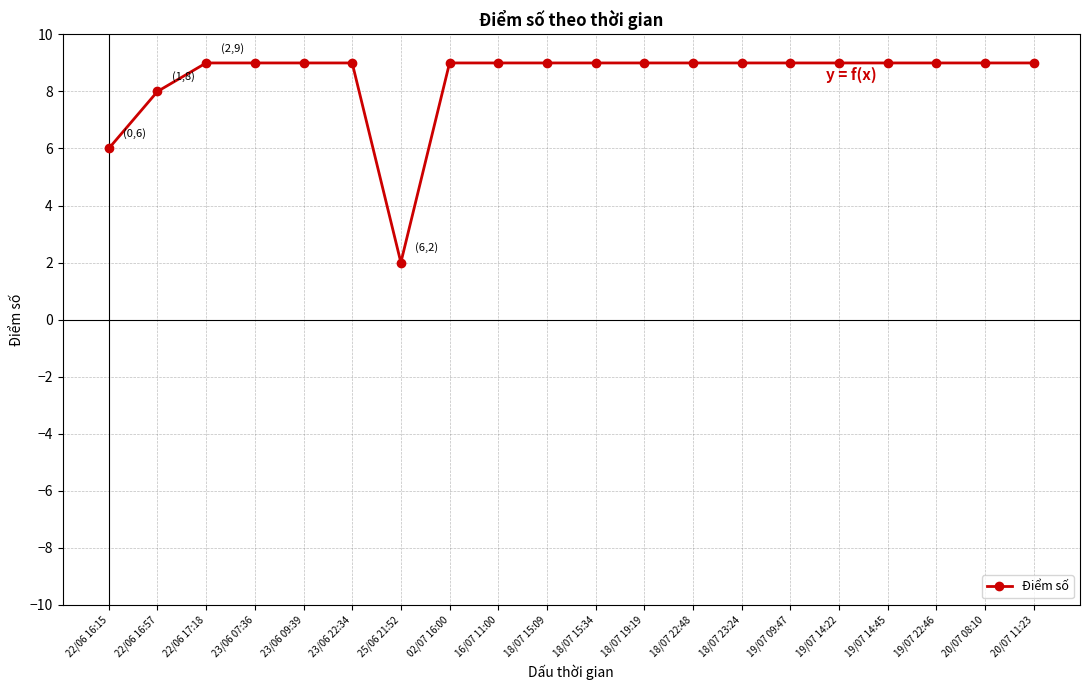

What is the smallest value displayed?

2